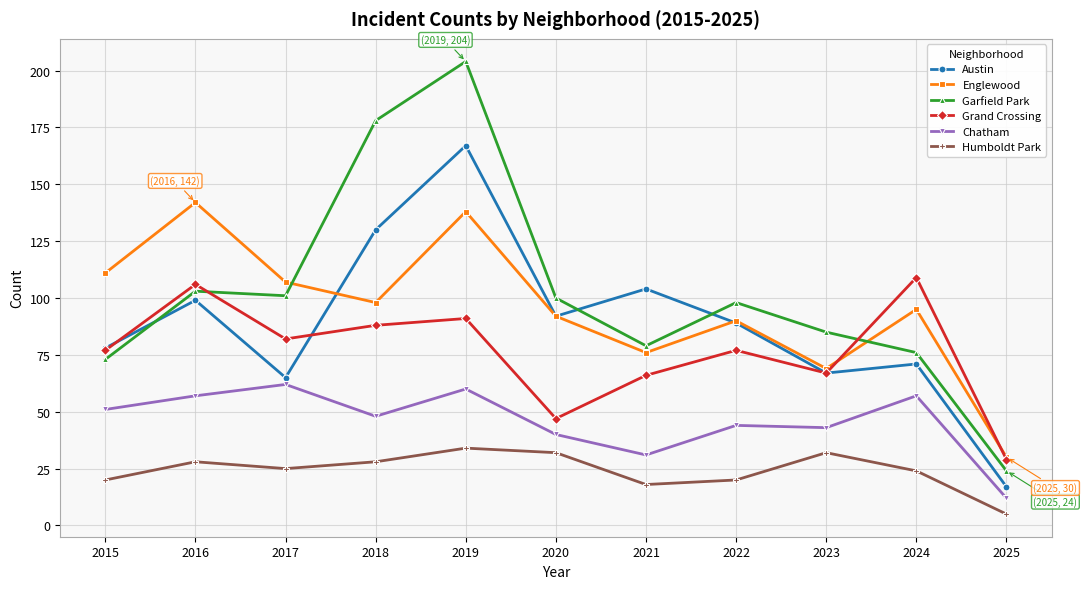

What is the greatest value displayed?

204